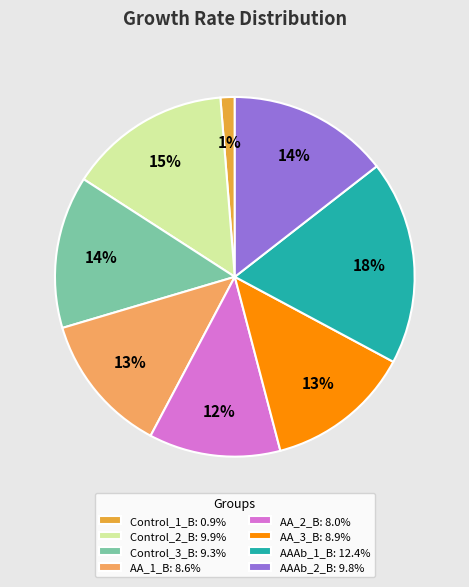

Does Control_2_B represent more than half of the total?

No